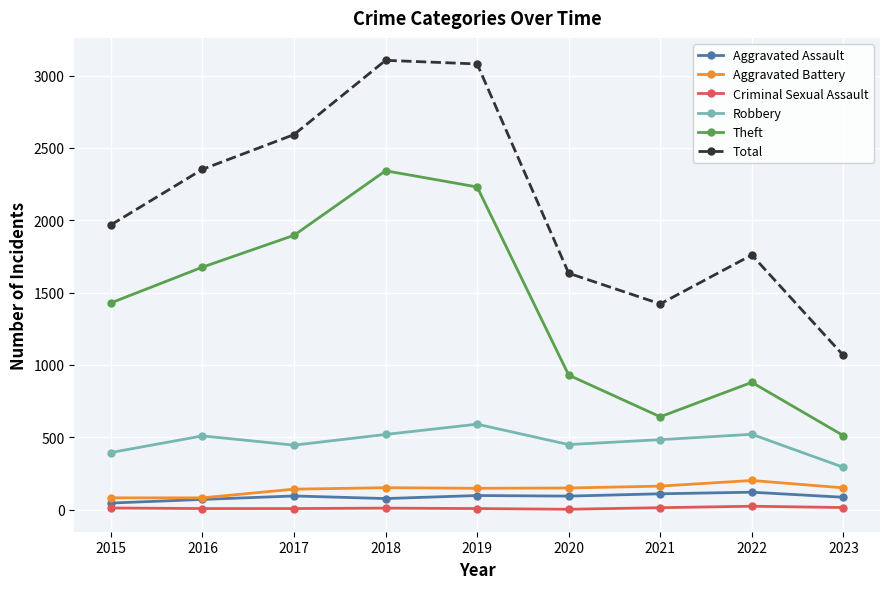

What is the lowest value of the Aggravated Battery series?

82